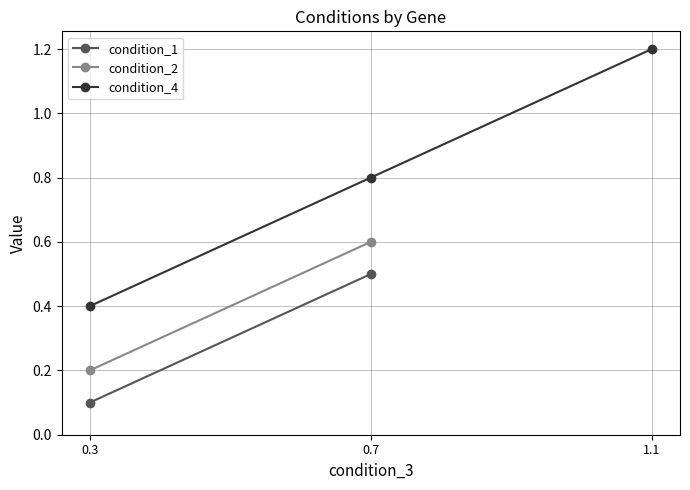

At which label is condition_4 closest to 0?

0.3